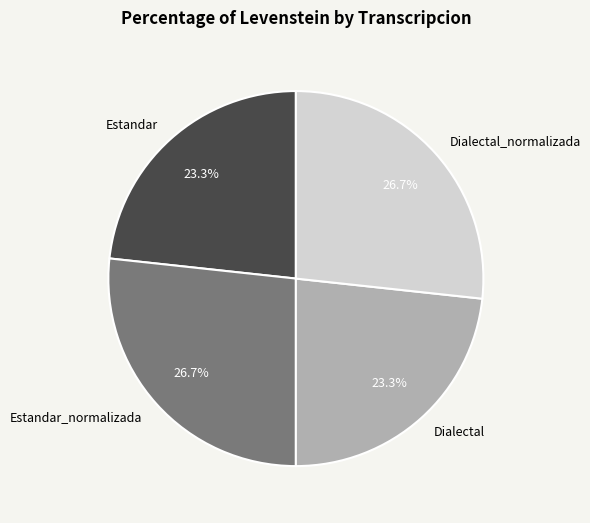

To the nearest percent, what is the combined percentage of Dialectal_normalizada and Dialectal?

50%